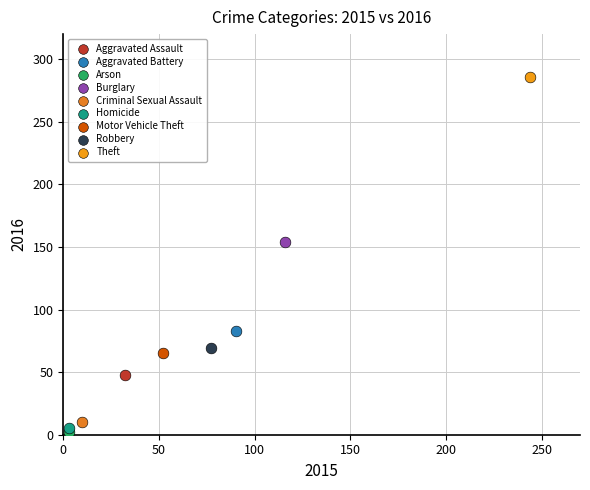

What are all the series names shown in the legend?

Aggravated Assault, Aggravated Battery, Arson, Burglary, Criminal Sexual Assault, Homicide, Motor Vehicle Theft, Robbery, Theft